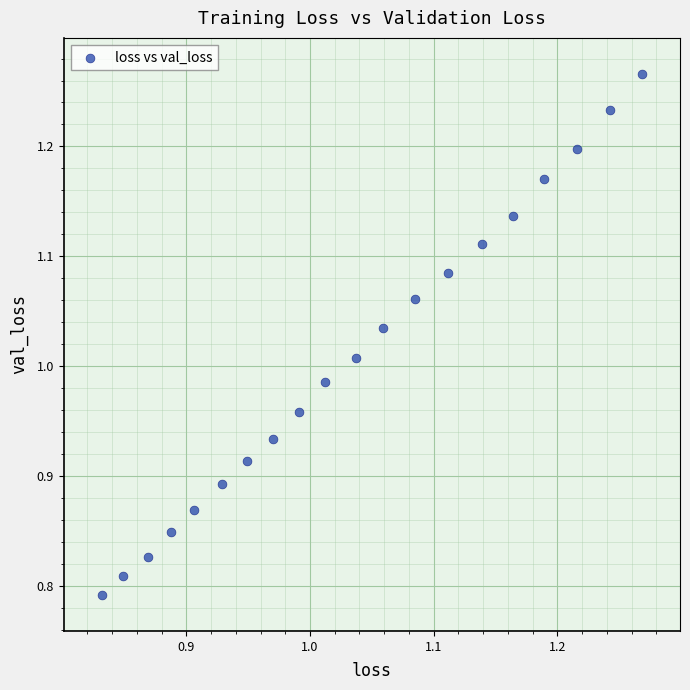

What is the range of X values (max minus min)?

0.4